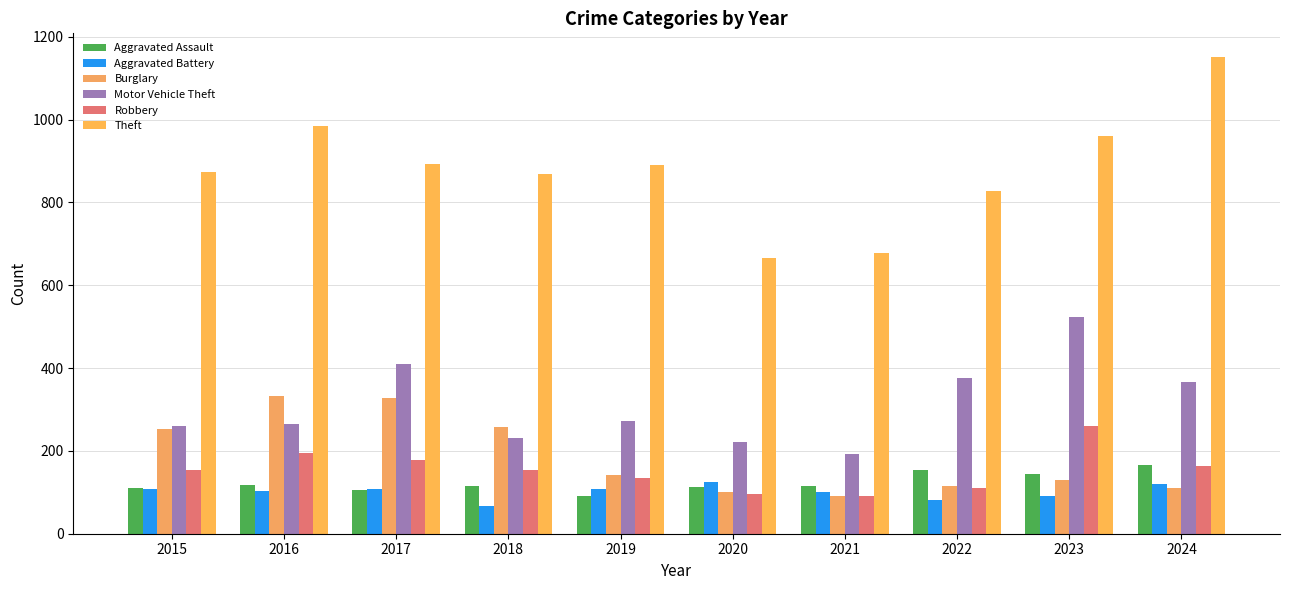

What is the spread (max minus min) of values at 2016?

882